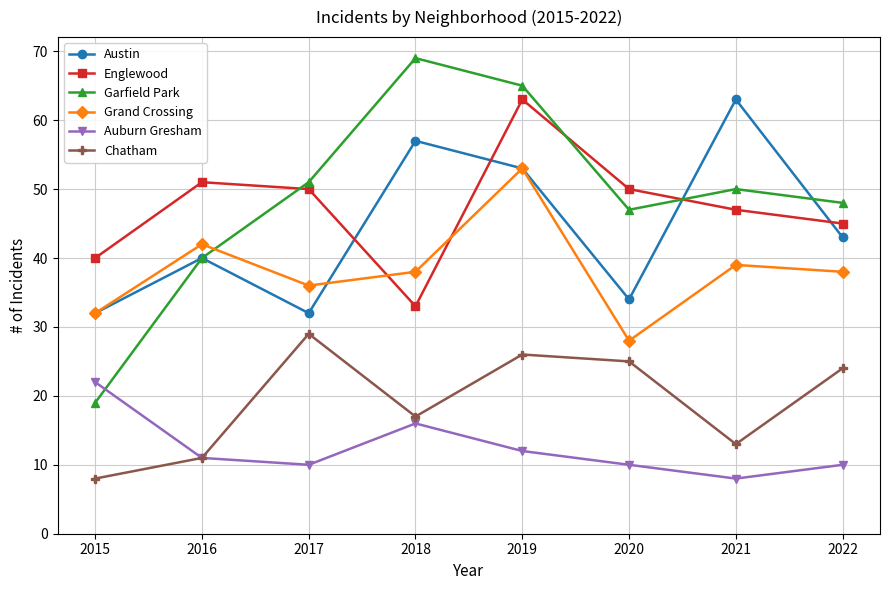

Reading left to right, extract all data points from this chart.

Austin: 2015=32	2016=40	2017=32	2018=57	2019=53	2020=34	2021=63	2022=43
Englewood: 2015=40	2016=51	2017=50	2018=33	2019=63	2020=50	2021=47	2022=45
Garfield Park: 2015=19	2016=40	2017=51	2018=69	2019=65	2020=47	2021=50	2022=48
Grand Crossing: 2015=32	2016=42	2017=36	2018=38	2019=53	2020=28	2021=39	2022=38
Auburn Gresham: 2015=22	2016=11	2017=10	2018=16	2019=12	2020=10	2021=8	2022=10
Chatham: 2015=8	2016=11	2017=29	2018=17	2019=26	2020=25	2021=13	2022=24